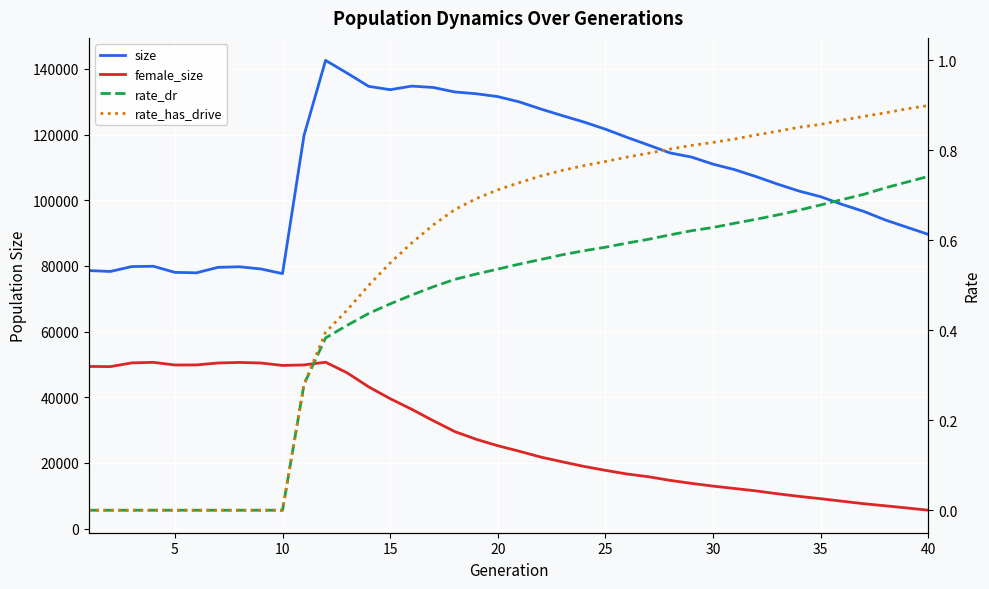

What is the spread (max minus min) of values at 0?

78597.0